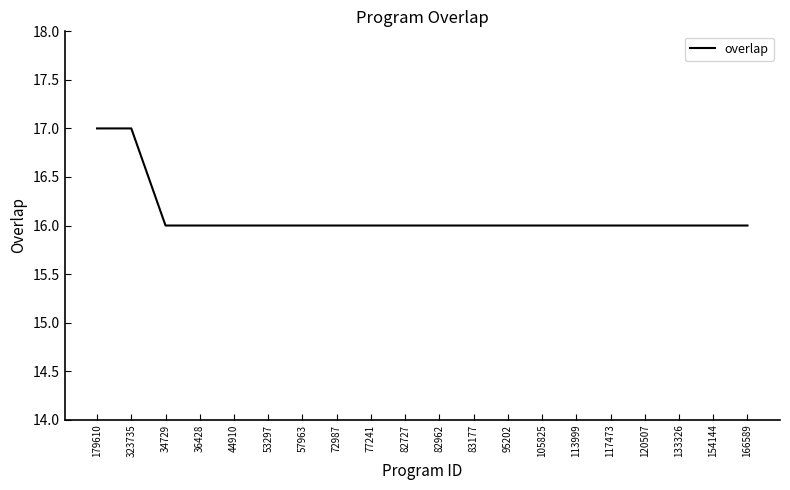

Count the values in the range 16 to 17.

20